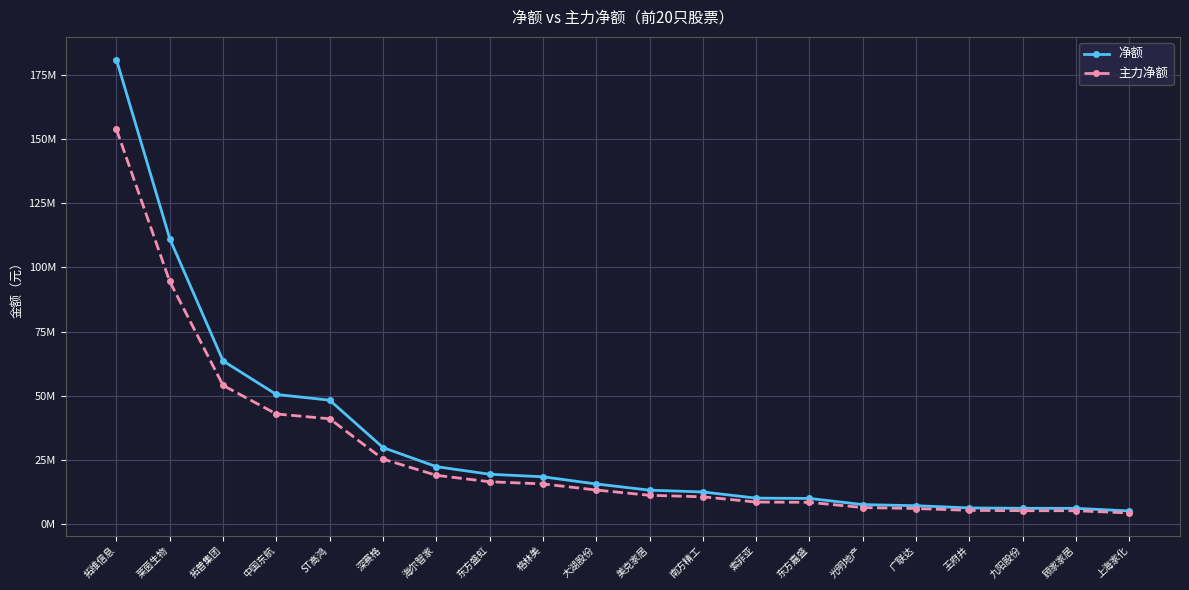

True or false: 主力净额 and 净额 cross at least once.

False